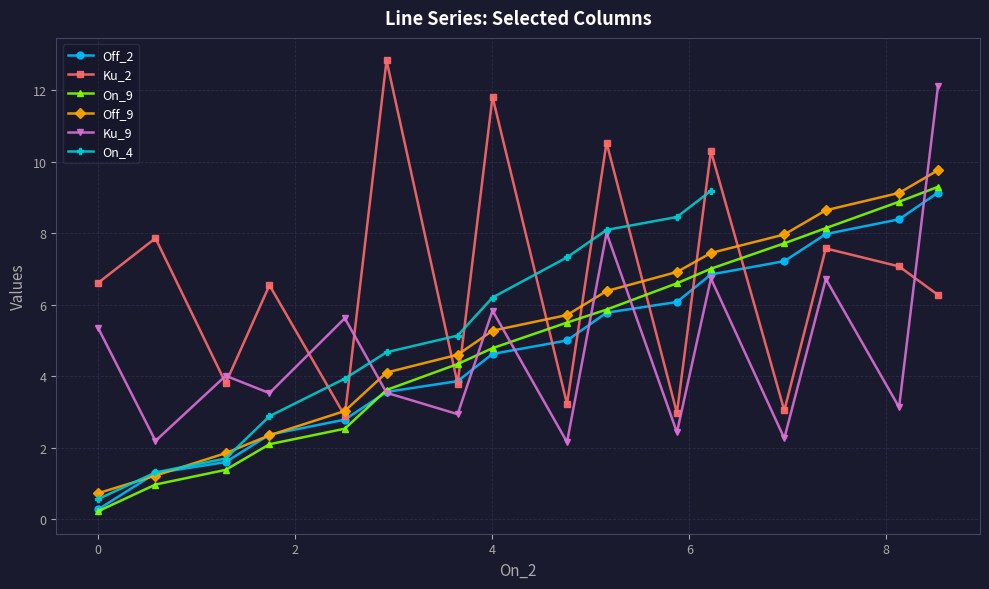

What position from the left is 6.219109554777389?

12